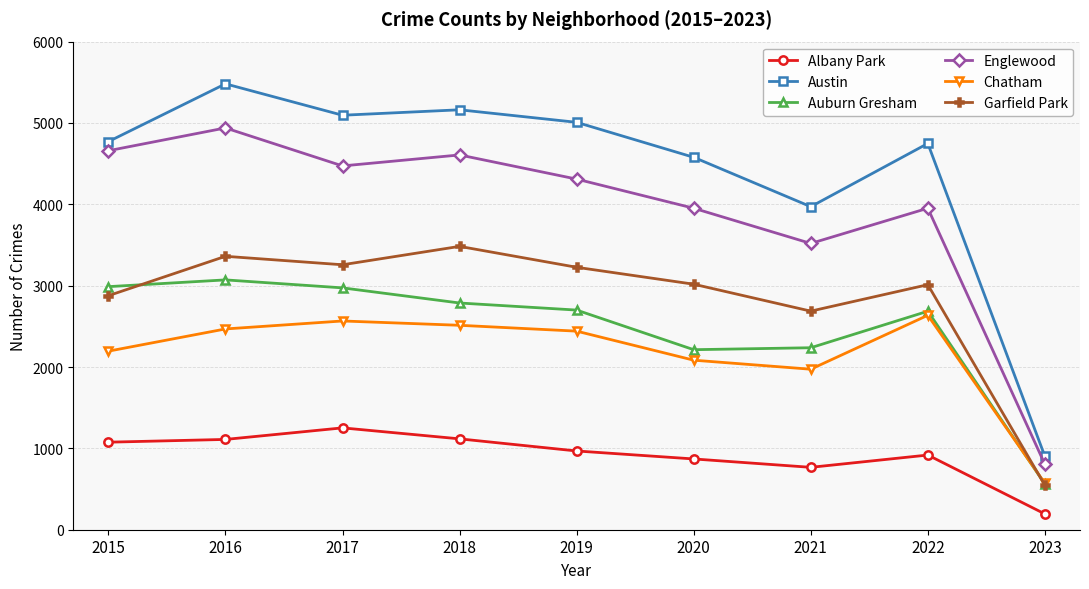

At which label is Englewood closest to 2871?

2021